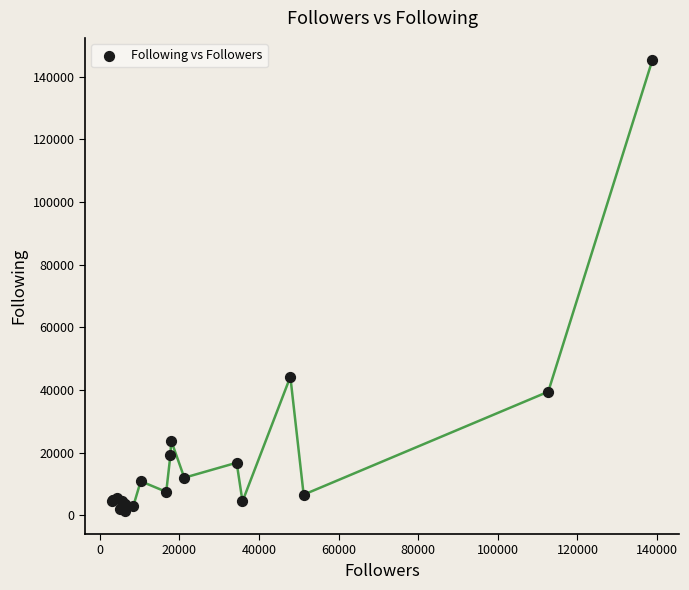

What Y value in the scatter plot is closest to 73211?

44230